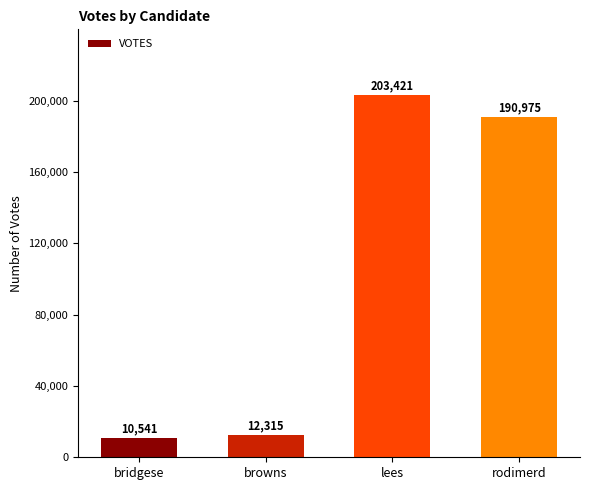

What is the change in value from bridgese to lees?

+192880